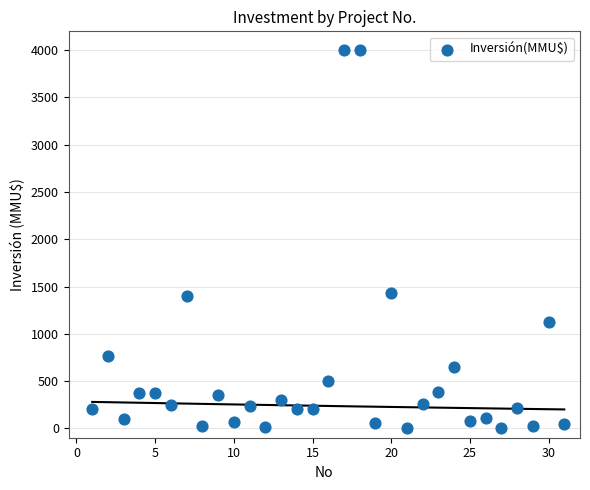

What is the range of Y values (max minus min)?

4000